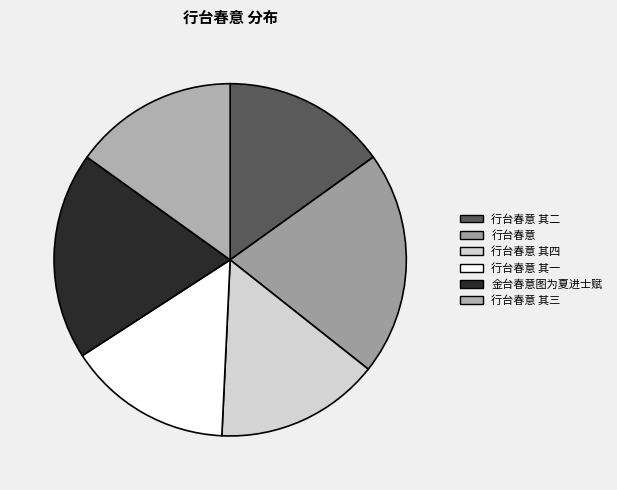

How many slices are in this pie chart?

6